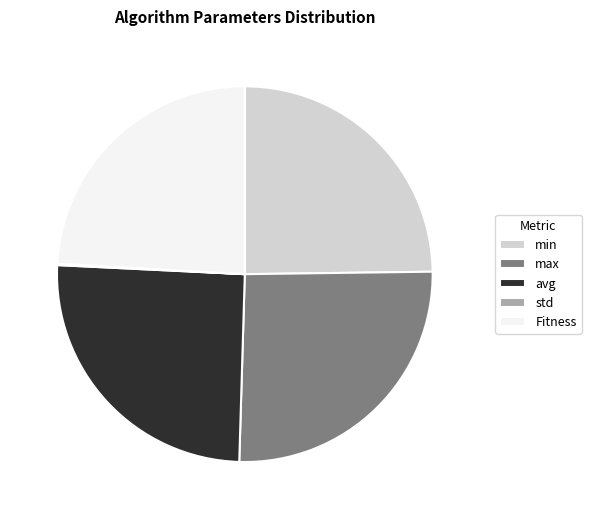

Combined, do min and max account for over 50%?

Yes